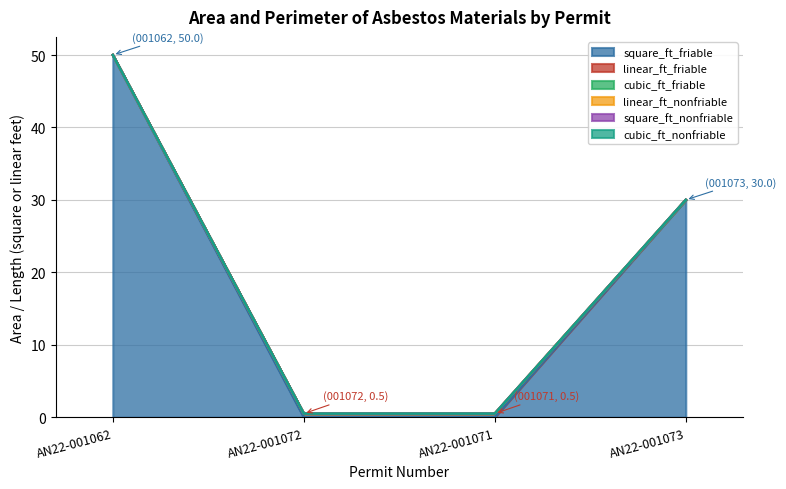

Does the chart display data point markers on the line(s)?

No